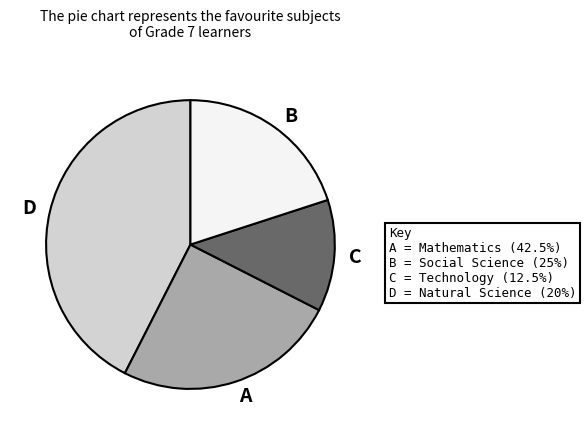

Approximately how many times larger is the value at A = Mathematics compared to C = Technology?

3.4